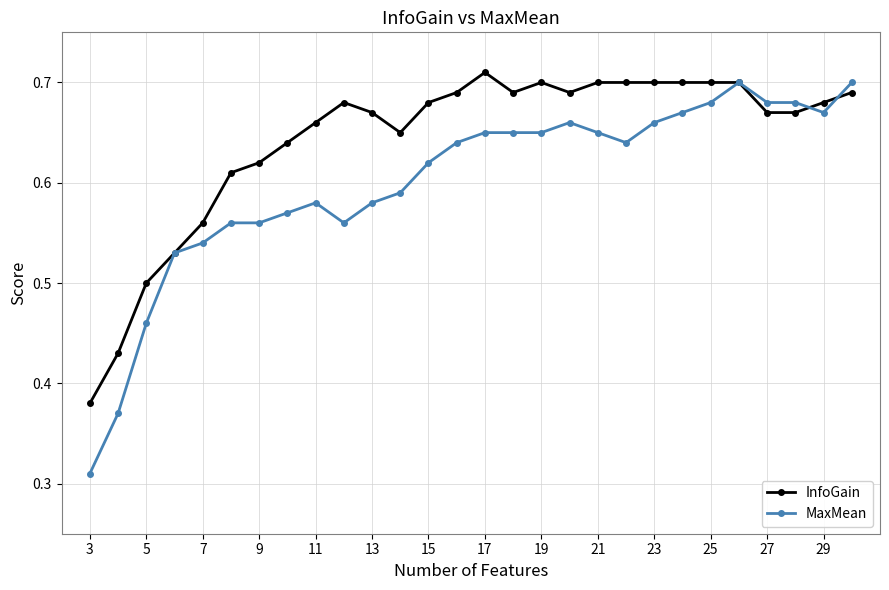

At how many categories does at least one series exceed 0?

28